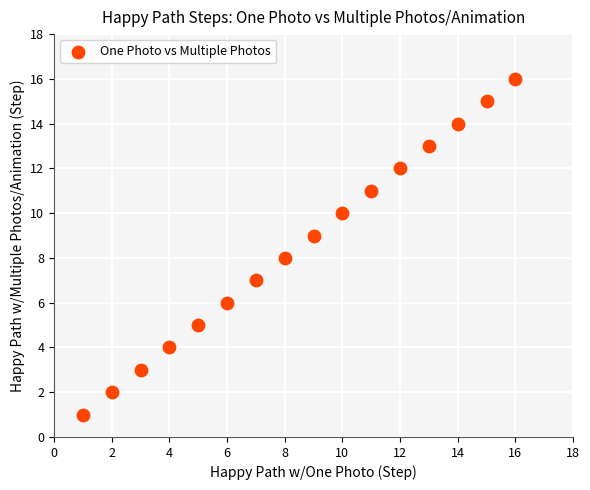

What is the range of X values (max minus min)?

15